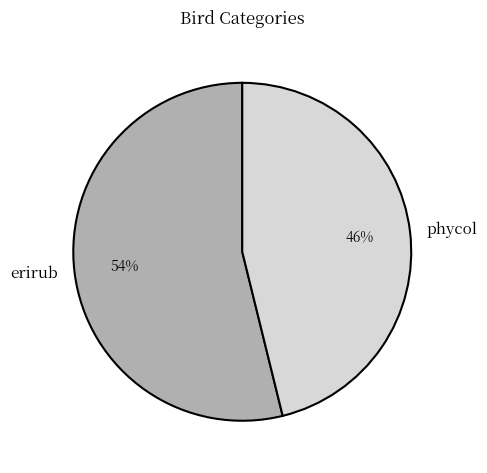

What percentage is the erirub slice, to the nearest percent?

54%